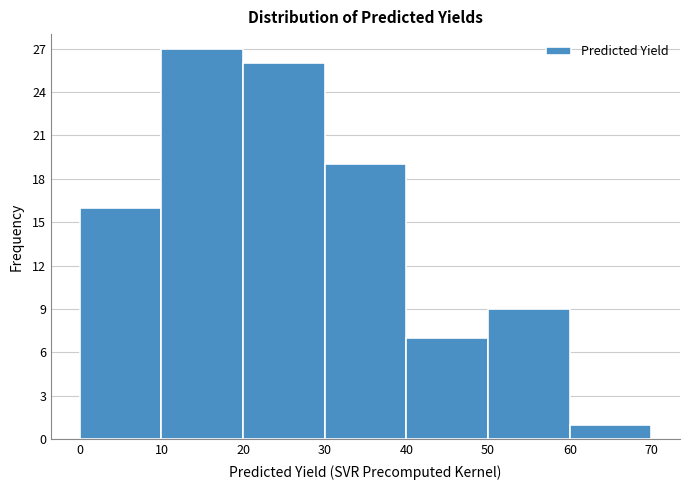

Which range on the x-axis has the tallest bar?

10 to 20